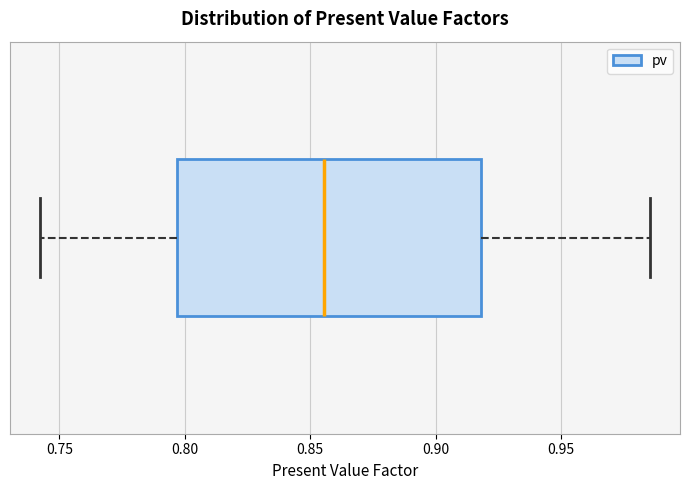

Read this box plot against the x-axis: the position of the median line, the range covered by the box, and the ends of both whiskers. The values are not printed on the chart, so give them approximately, as read against the axis.

median 0.855, box 0.795 to 0.920, whiskers 0.740 to 0.985